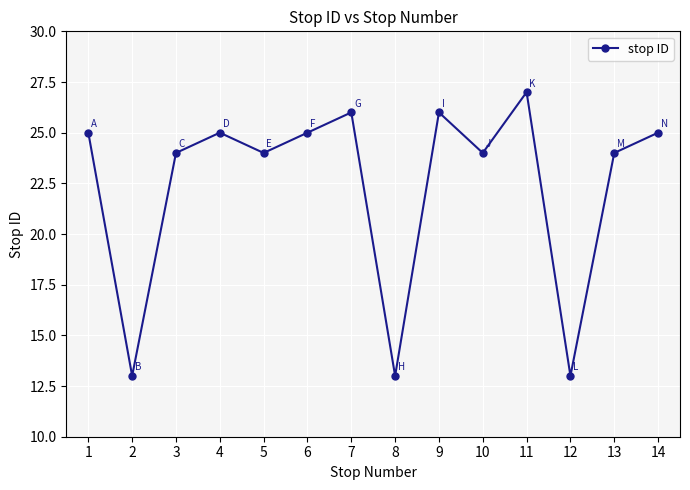

What is the value of the 9th point from the left?

26